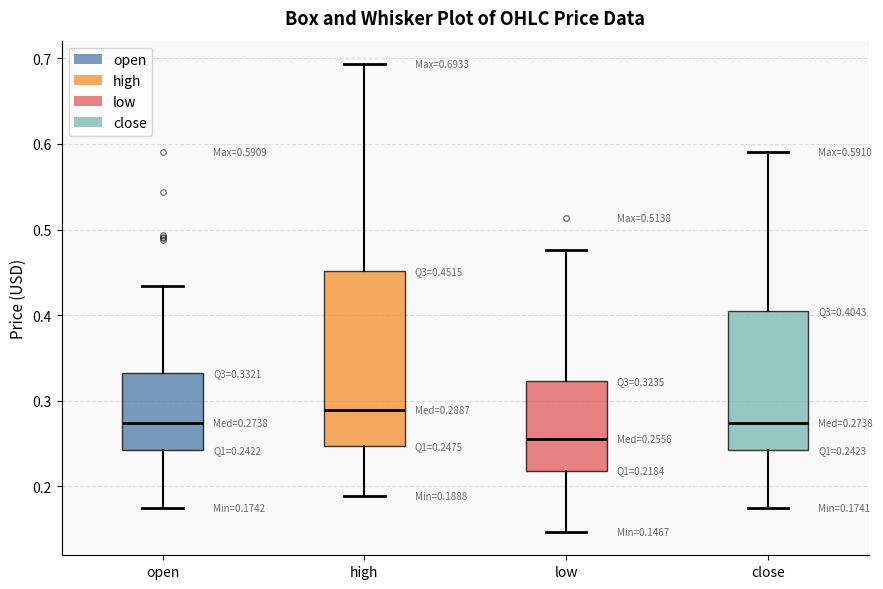

Which box's median line is the highest?

high